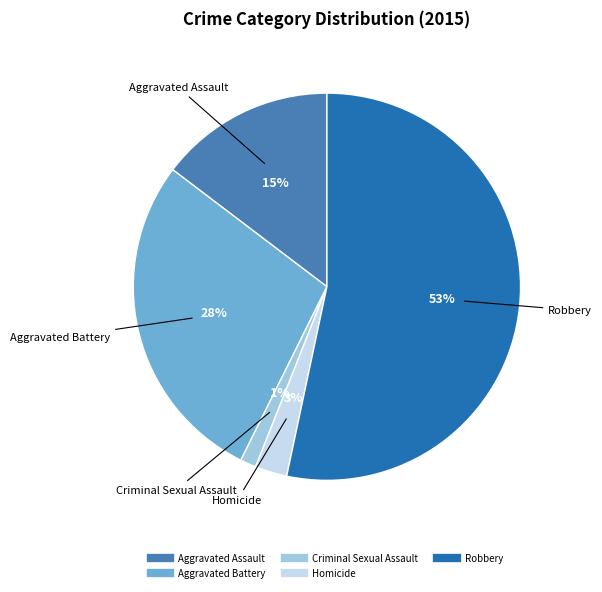

Combined, do Aggravated Assault and Homicide account for over 50%?

No